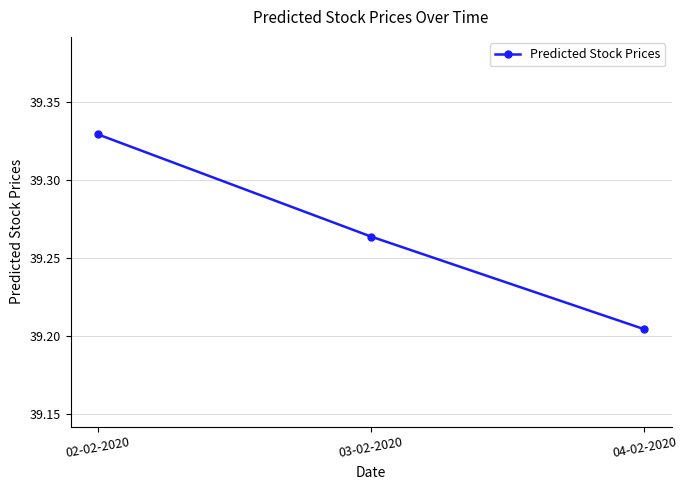

True or false: the data shows 18.0 at 03-02-2020.

False